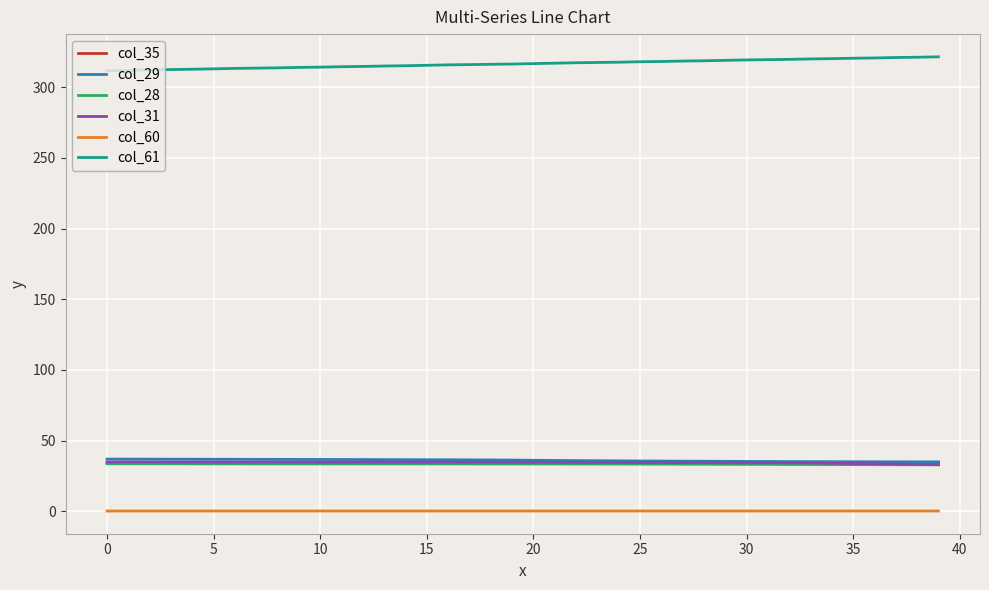

Which series has the largest total across all categories?

col_61